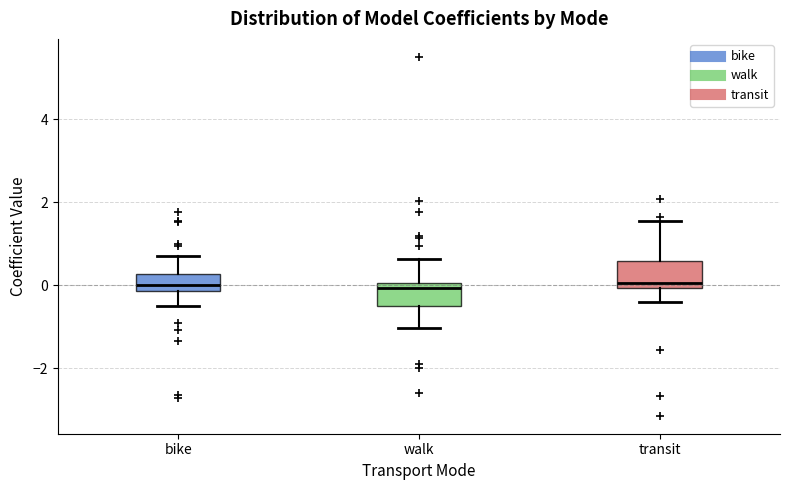

Where does the median line of the box for bike sit on the y-axis? The values are not printed on the chart, so give them approximately, as read against the axis.

0.0